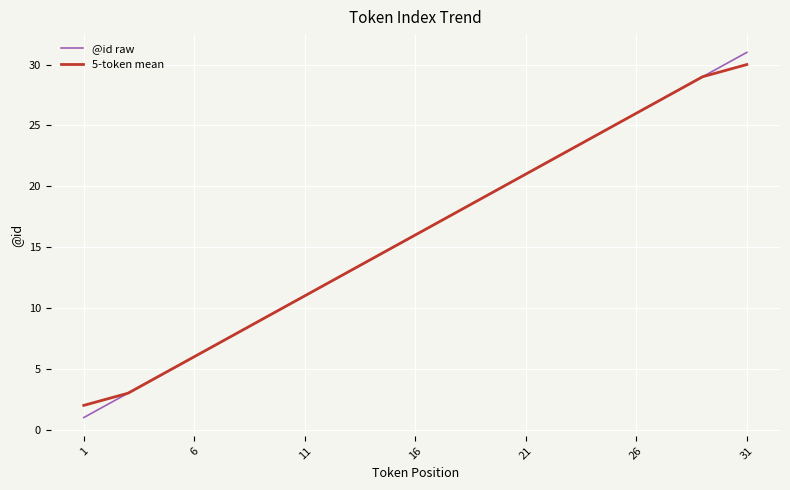

What is the maximum value shown in the chart?

31.0